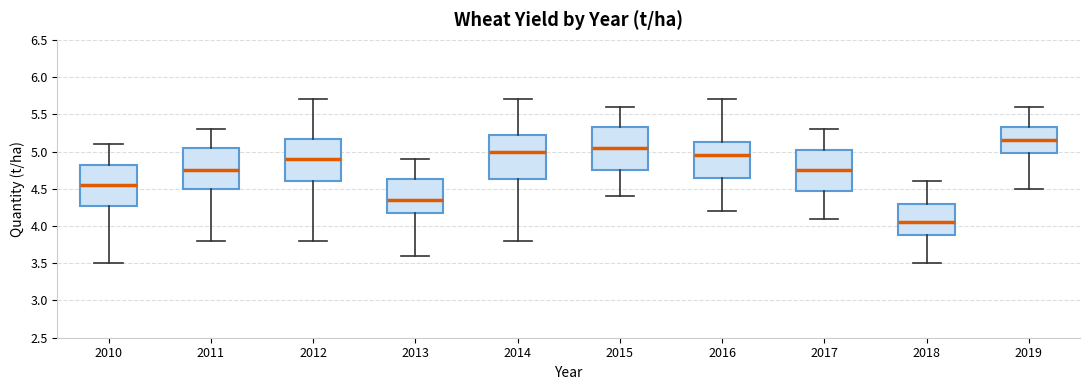

Where does the median line of the box at x = 2019 sit on the y-axis? The values are not printed on the chart, so give them approximately, as read against the axis.

5.15